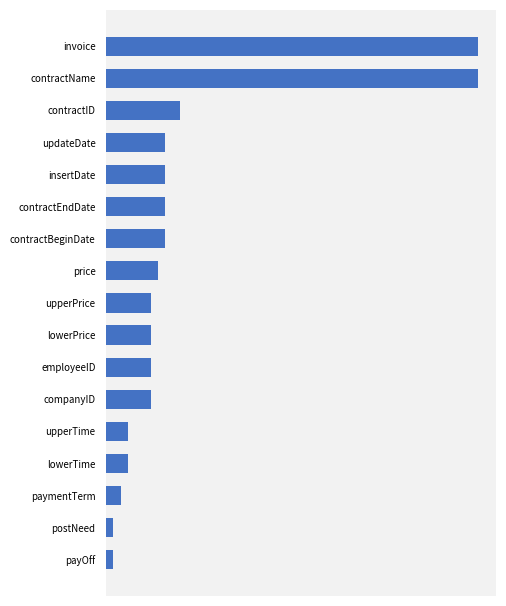

Does the chart contain any negative values?

No